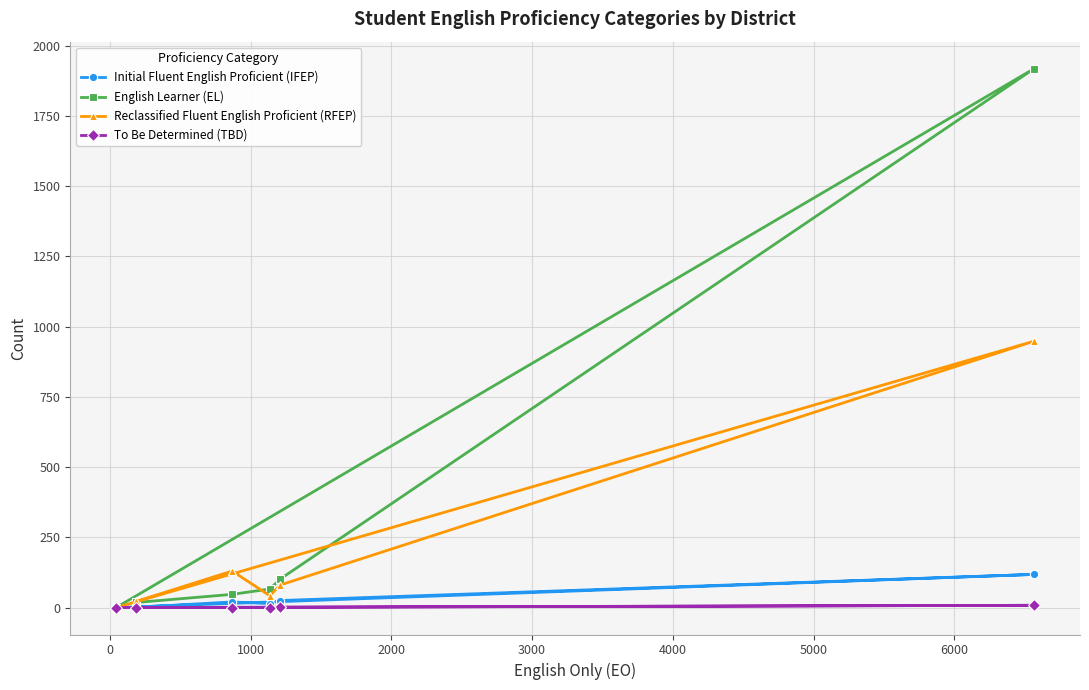

Does the chart have visible grid lines?

Yes